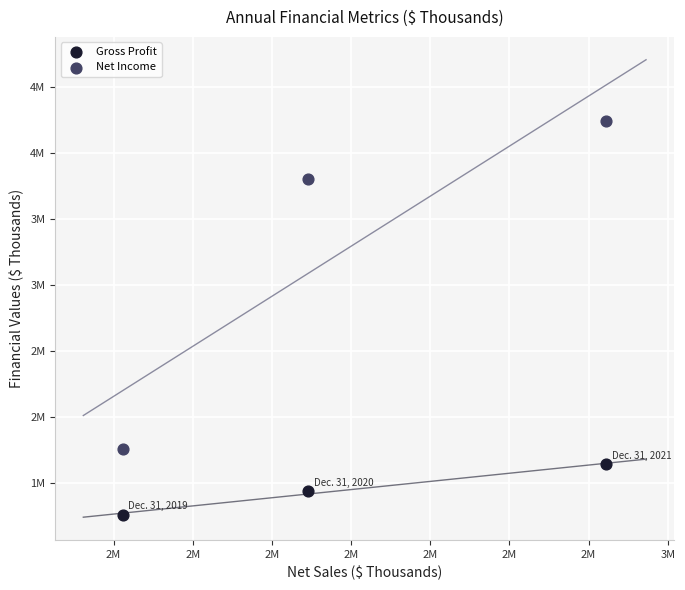

What are all the series names shown in the legend?

Gross Profit, Net Income